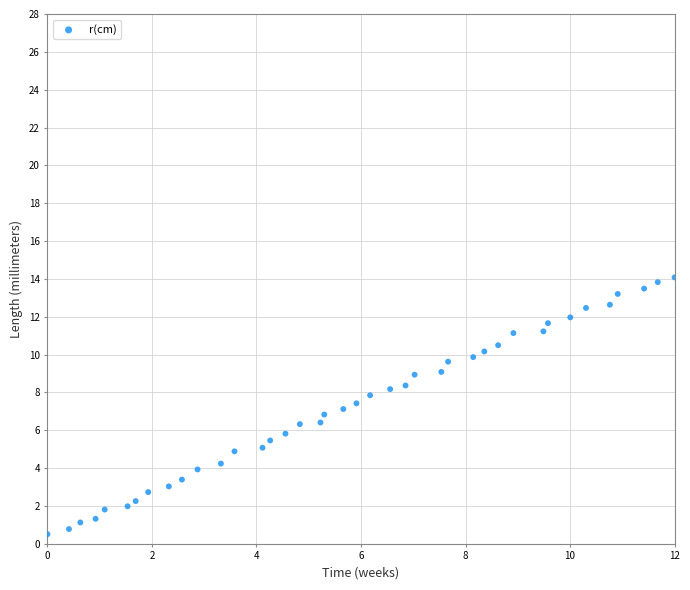

What is the range of Y values (max minus min)?

13.6